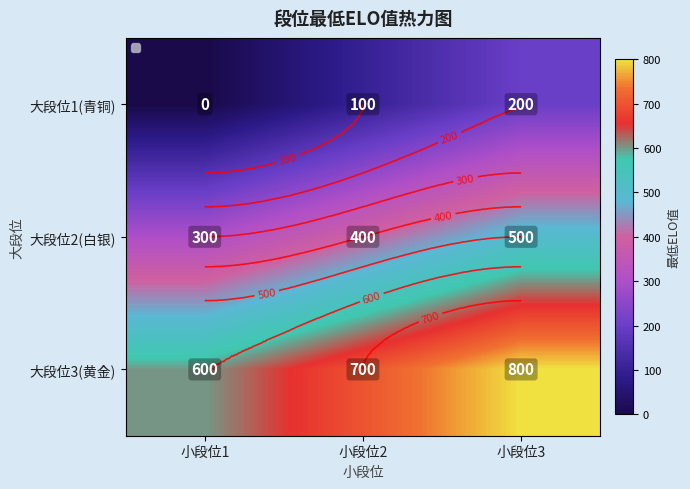

Which series has the widest spread of values?

大段位1(青铜)